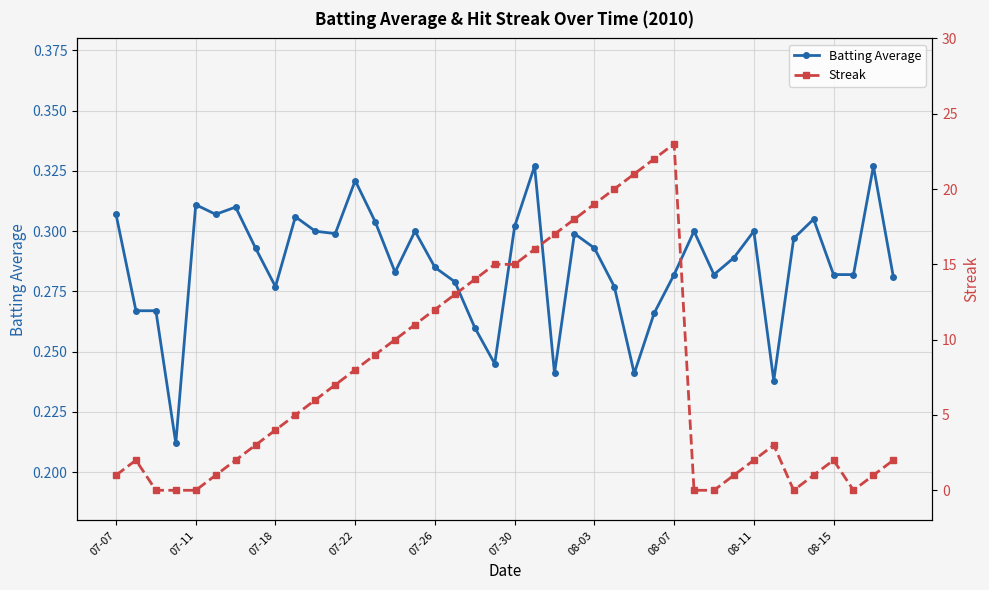

Is it true that Batting Average equals 0.4 at 17?

False